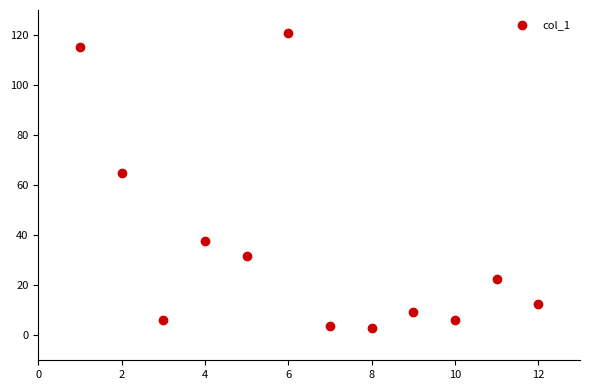

What is the average X value?

6.5